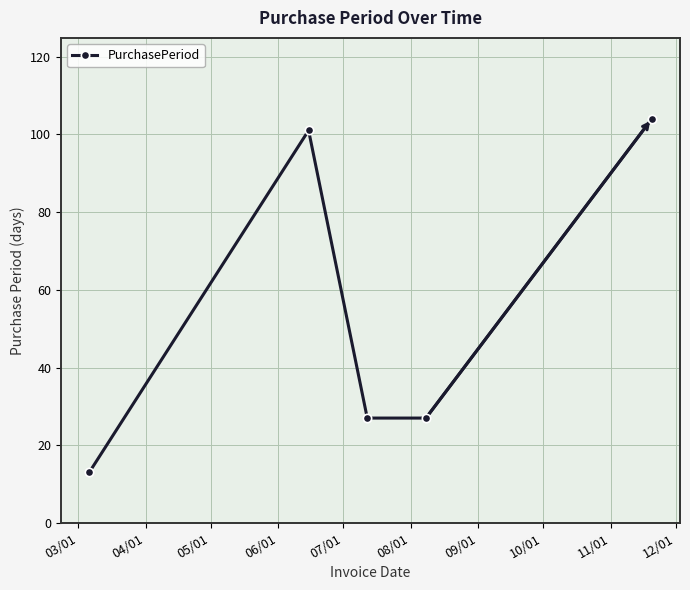

What is the minimum value shown in the chart?

13